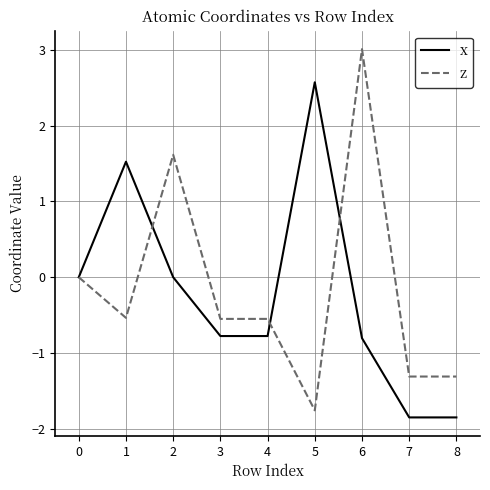

True or false: x has more than 1 interior local peaks.

True